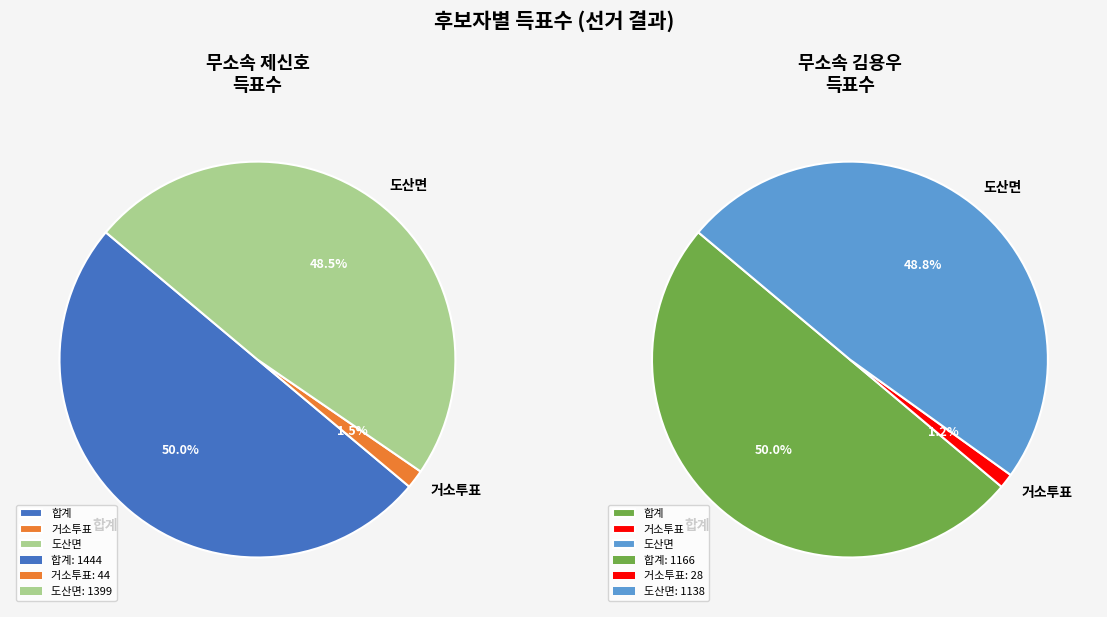

Is there any slice that represents more than half of the pie?

Yes